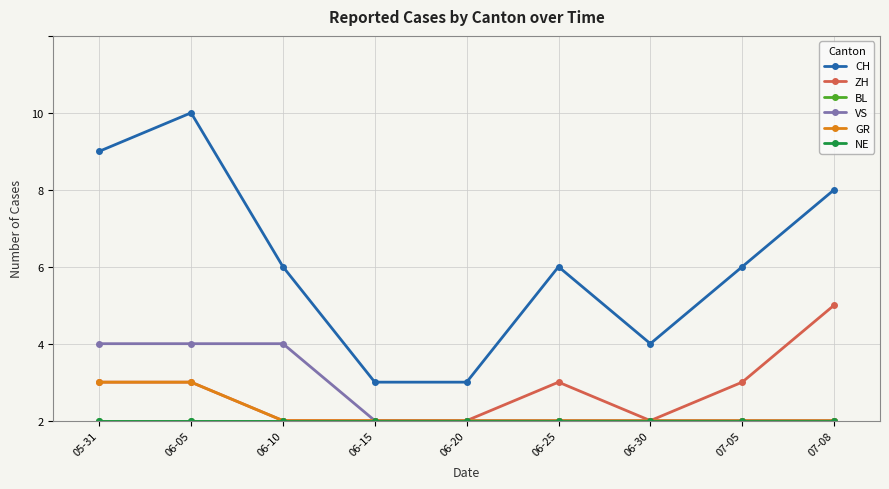

Does the chart have visible grid lines?

Yes